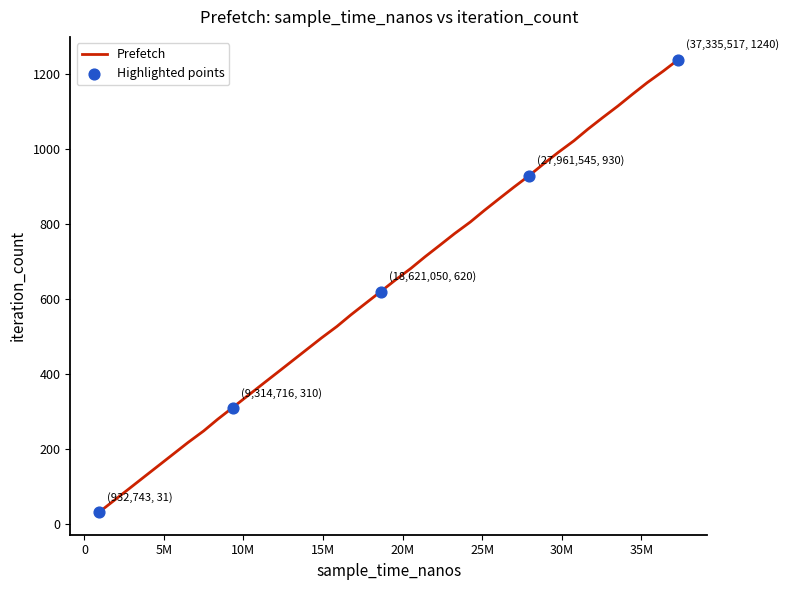

What is the greatest value displayed?

1240